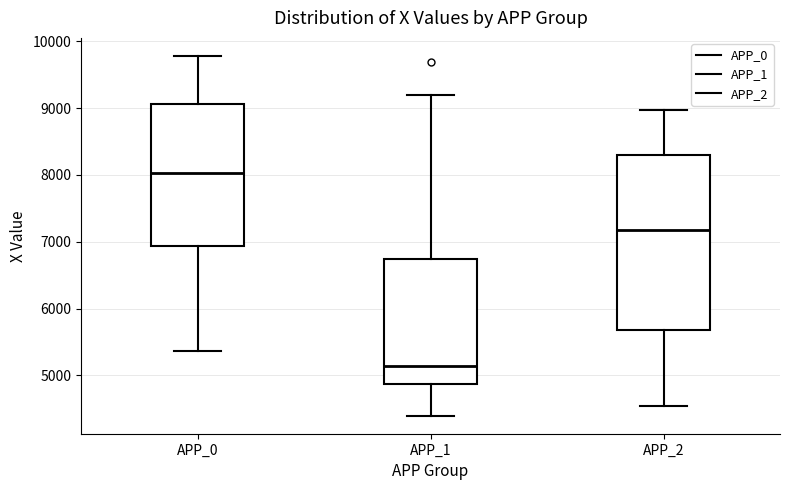

Where is the upper edge of the box for APP_1 on the y-axis? The values are not printed on the chart, so give them approximately, as read against the axis.

6700